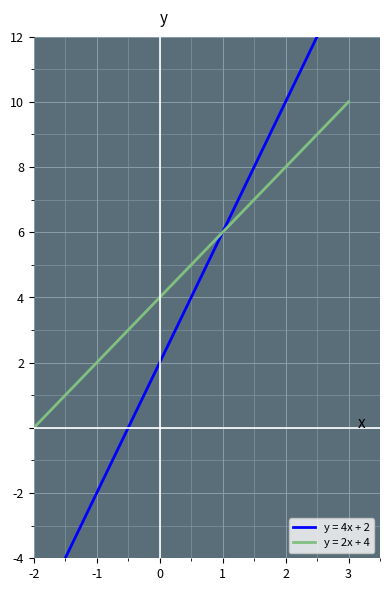

What is the sum of the y = 2x + 4 values at -1 and 2?

10